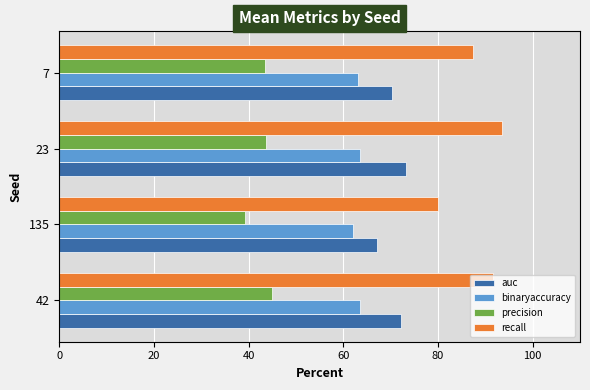

The binaryaccuracy series shows 16.6 at 23. True or false?

False